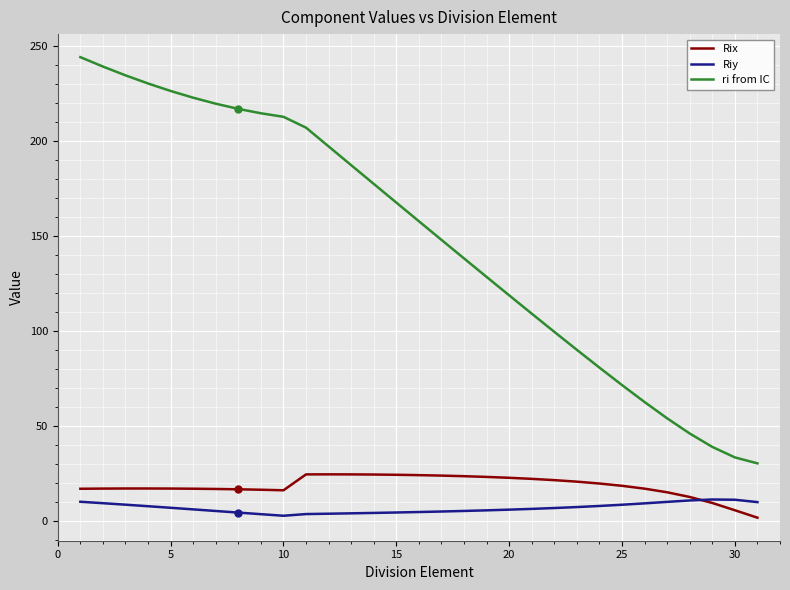

Rank the series by their maximum value, from highest to lowest.

ri from IC, Rix, Riy